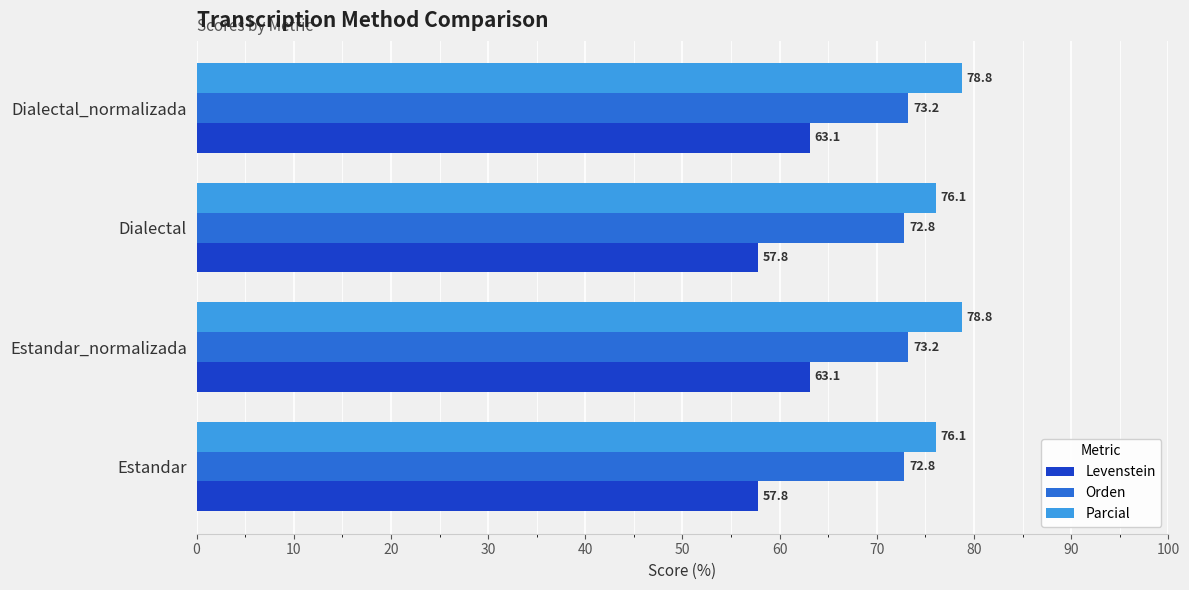

Which series has the largest range (max minus min)?

Levenstein